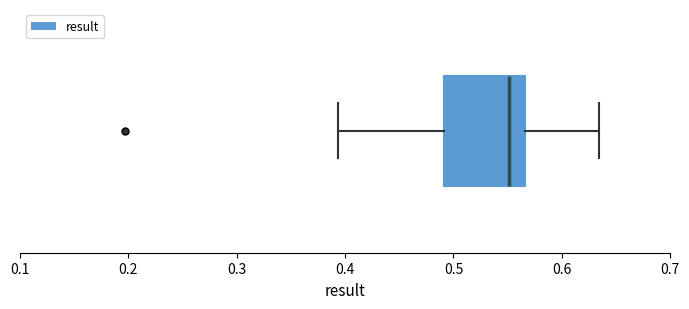

Transcribe this box plot: give where the median line is, the range the box spans, and where the two whiskers end, as read against the x-axis. The values are not printed on the chart, so give them approximately, as read against the axis.

median 0.55, box 0.49 to 0.57, whiskers 0.39 to 0.63